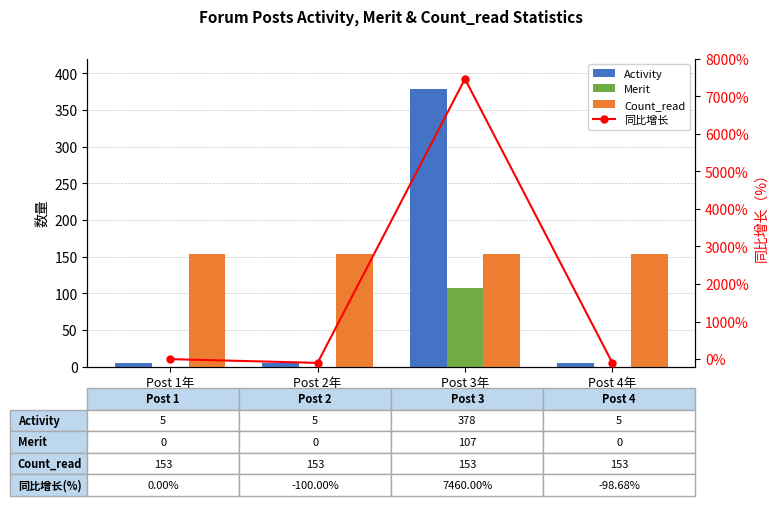

Is it true that Activity equals 7.7 at Post 4年?

False